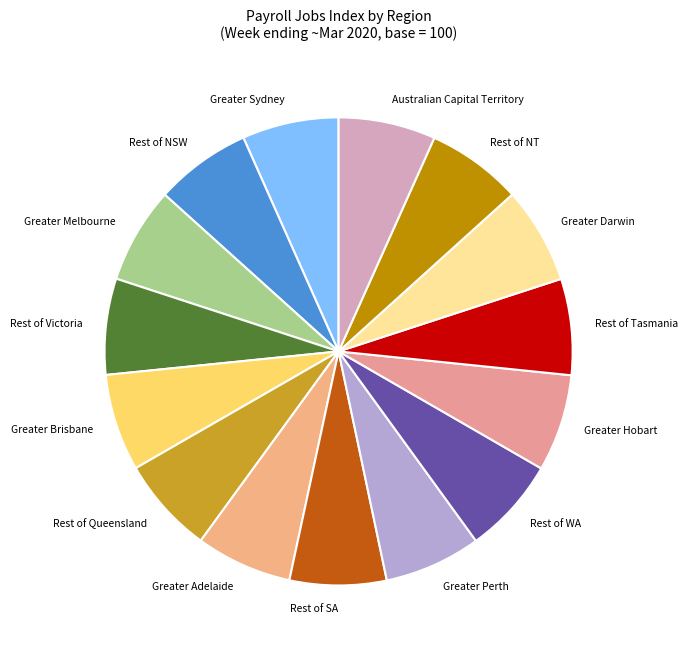

True or false: Greater Darwin accounts for 13% of the total.

False